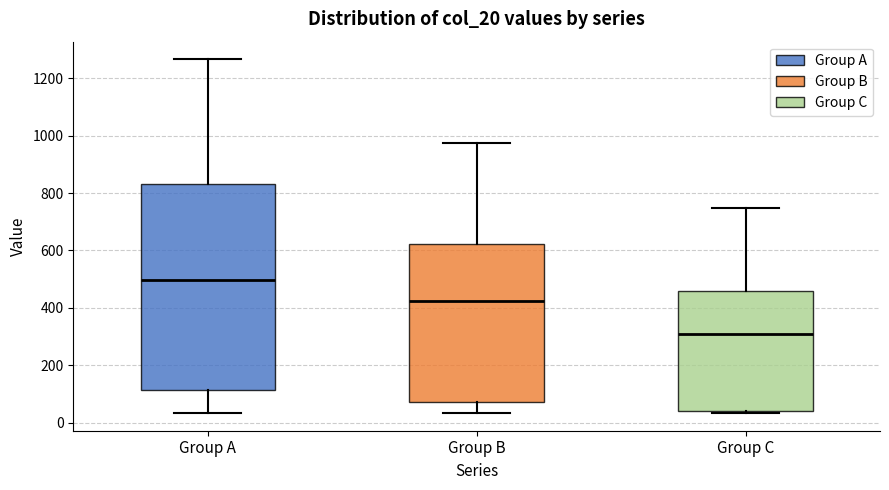

Reading left to right, read every box against the y-axis: the position of its median line, the range the box covers, and the ends of its whiskers. The values are not printed on the chart, so give them approximately, as read against the axis.

Group A: median 500, box 120 to 840, whiskers 40 to 1260
Group B: median 420, box 80 to 620, whiskers 40 to 980
Group C: median 320, box 40 to 460, whiskers 40 (just below the box's lower edge) to 740